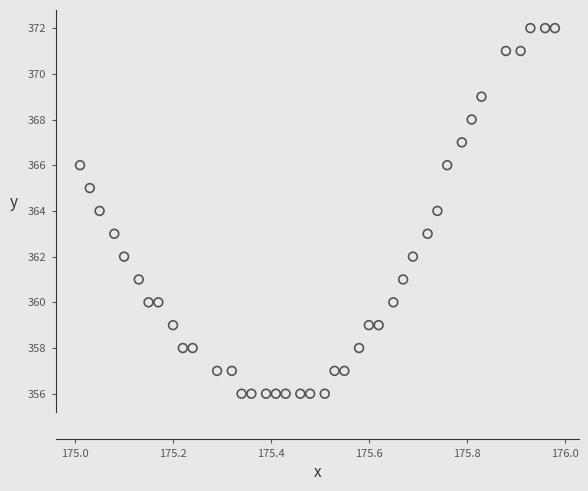

What is the range of Y values (max minus min)?

16